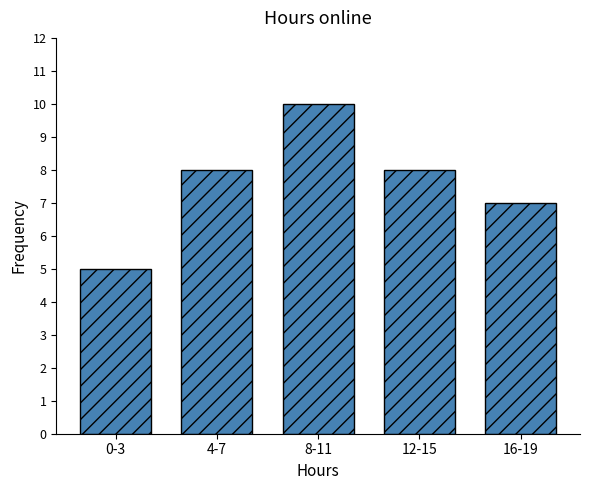

Reading left to right, transcribe all the data shown in this chart.

5	8	10	8	7